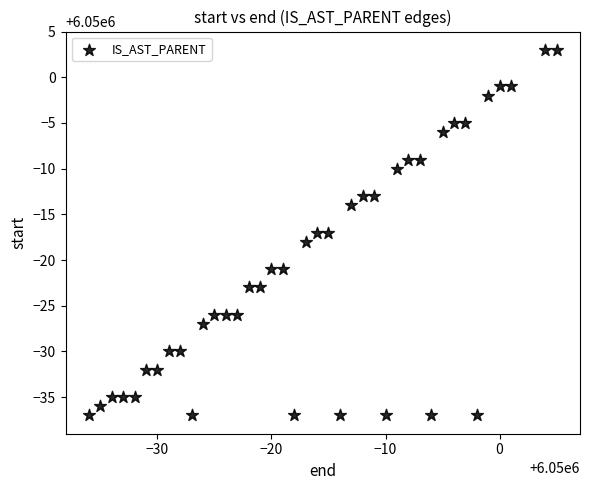

What is the range of X values (max minus min)?

41